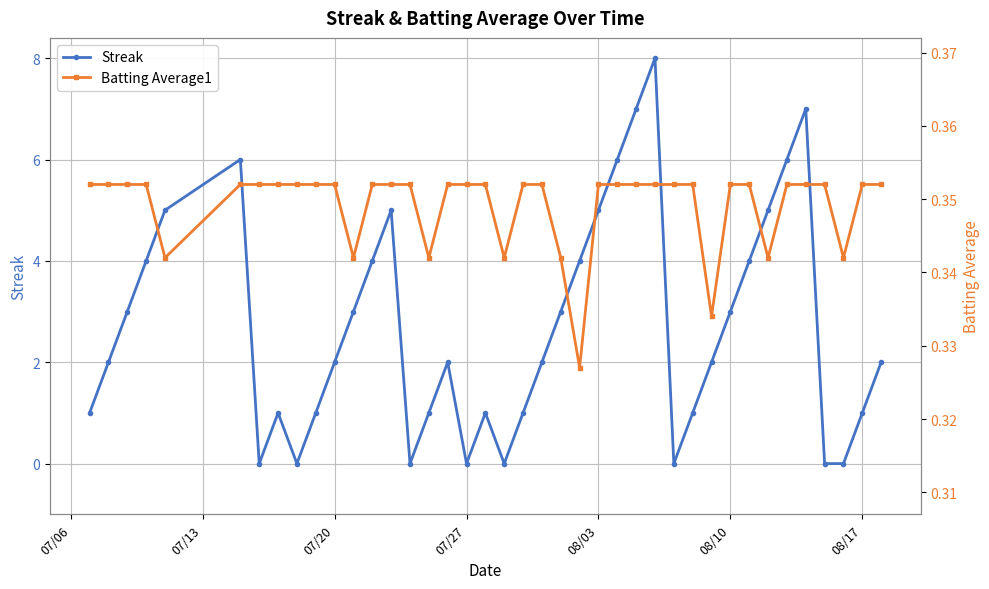

How many interior local peaks does the Streak series have?

7